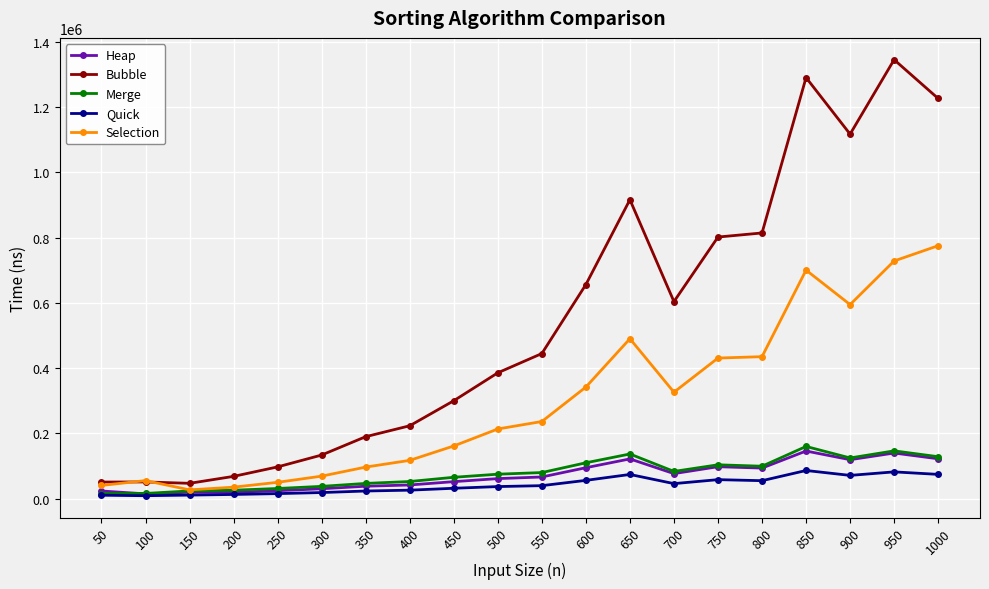

What is the spread (max minus min) of values at 800?

759321.6